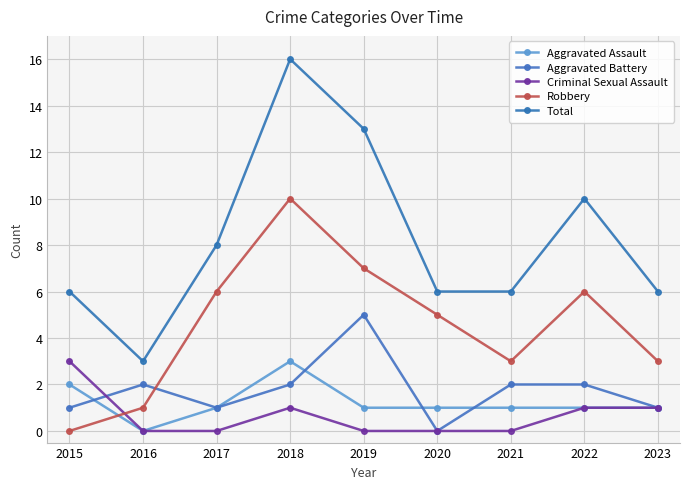

Where is Aggravated Assault nearest to the value 1?

2017